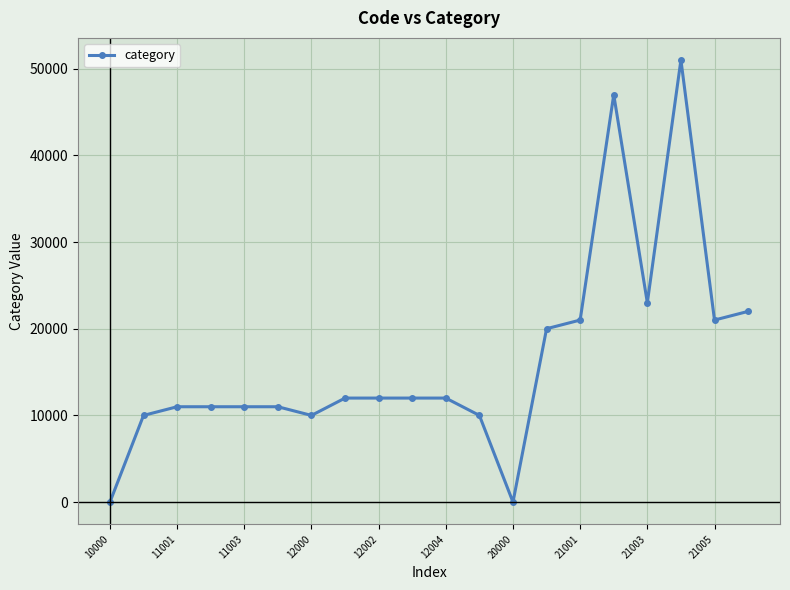

How many categories are shown in the chart?

20